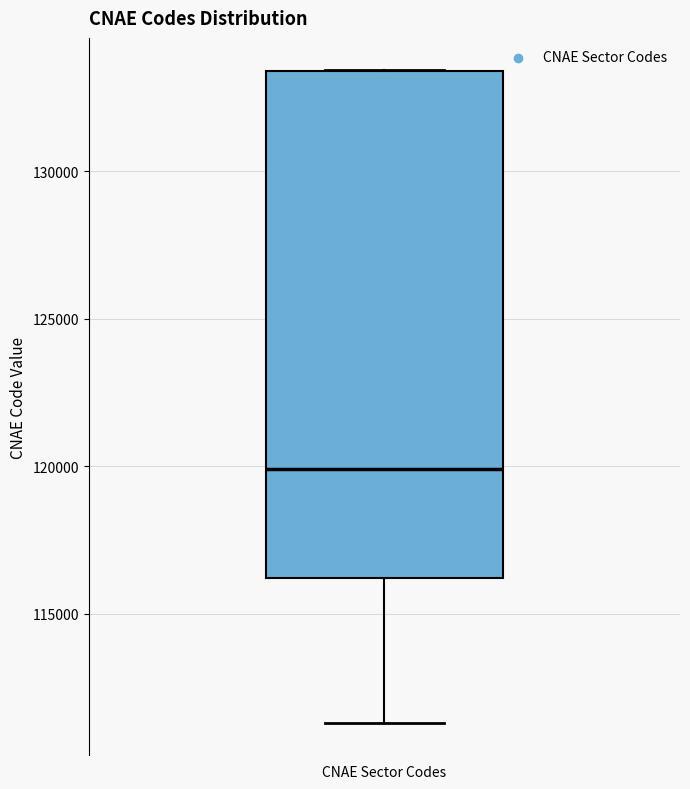

Transcribe this box plot: give where the median line is, the range the box spans, and where the two whiskers end, as read against the y-axis. The values are not printed on the chart, so give them approximately, as read against the axis.

median 120000, box 116000 to 133500, whiskers 111500 to 133500